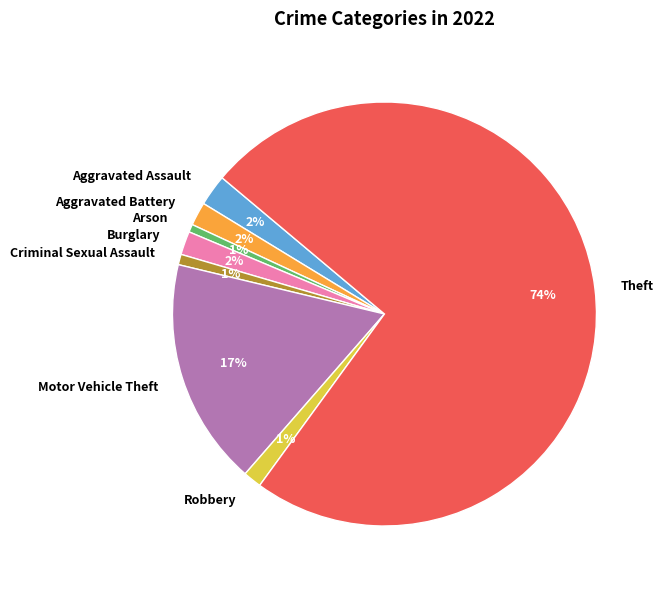

To the nearest percent, what is the average slice percentage?

12%